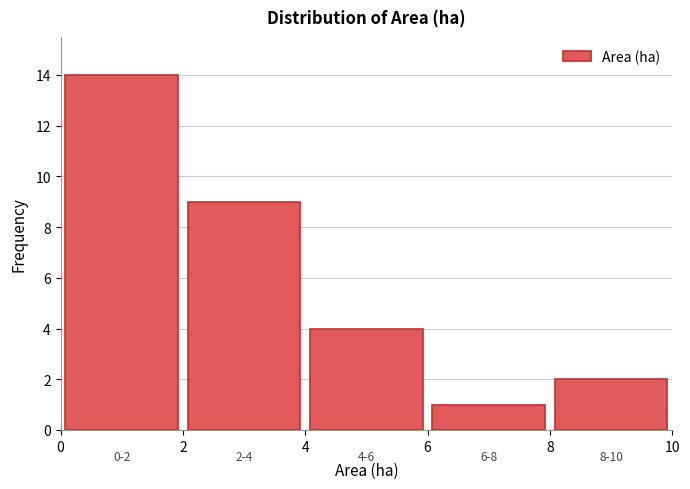

Which range on the x-axis has the tallest bar?

0 to 2